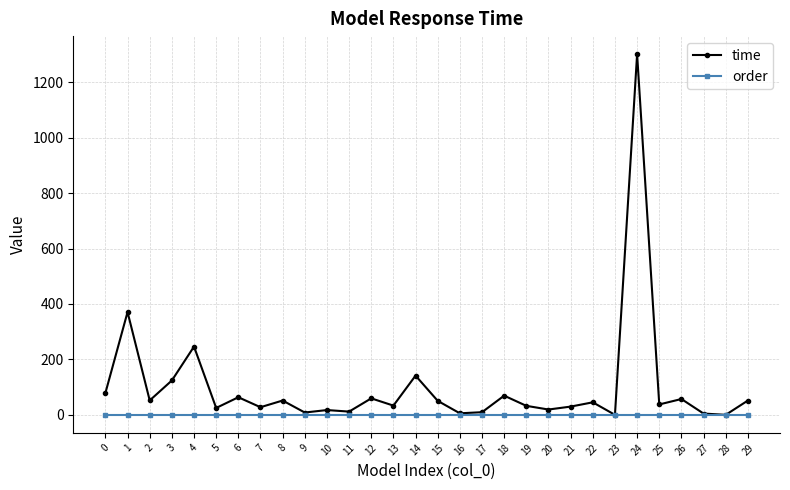

What is the spread (max minus min) of values at 3?

124.0